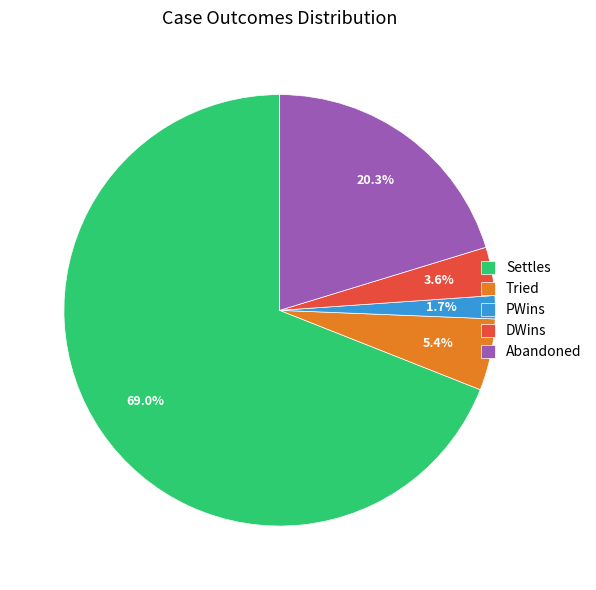

Between Settles and DWins, which is larger?

Settles